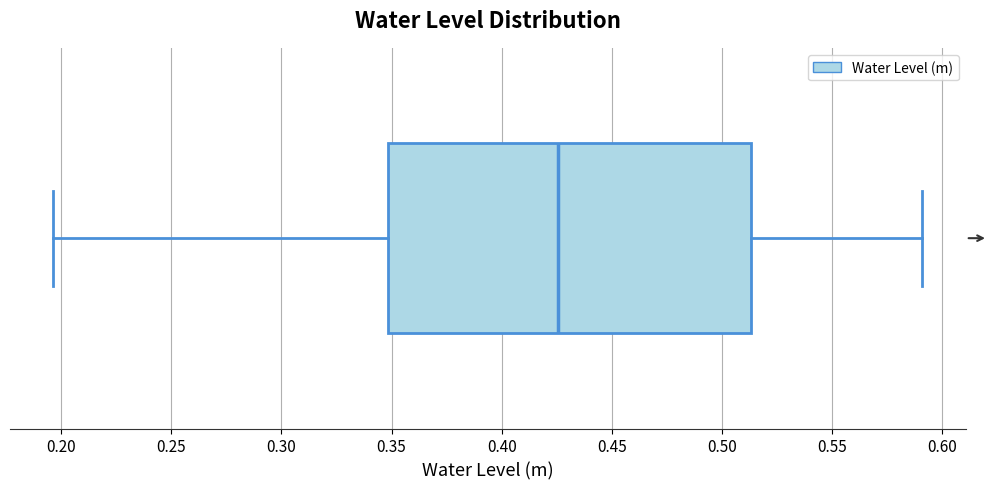

Transcribe this box plot: give where the median line is, the range the box spans, and where the two whiskers end, as read against the x-axis. The values are not printed on the chart, so give them approximately, as read against the axis.

median 0.425, box 0.350 to 0.515, whiskers 0.195 to 0.590